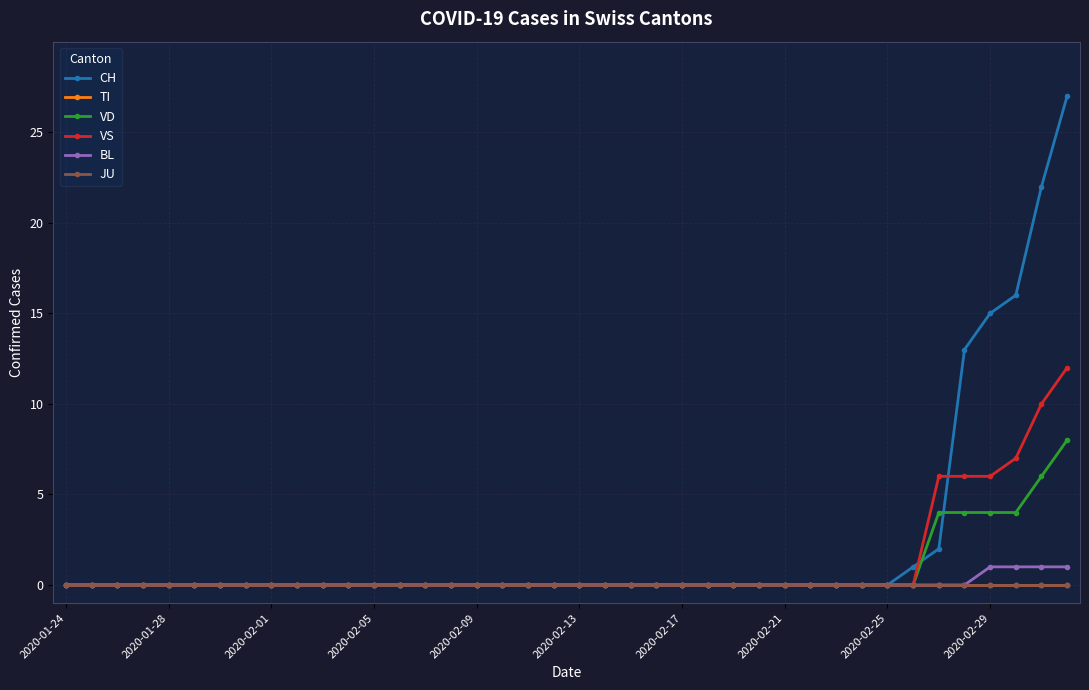

Is this an area chart (filled region under the line)?

No